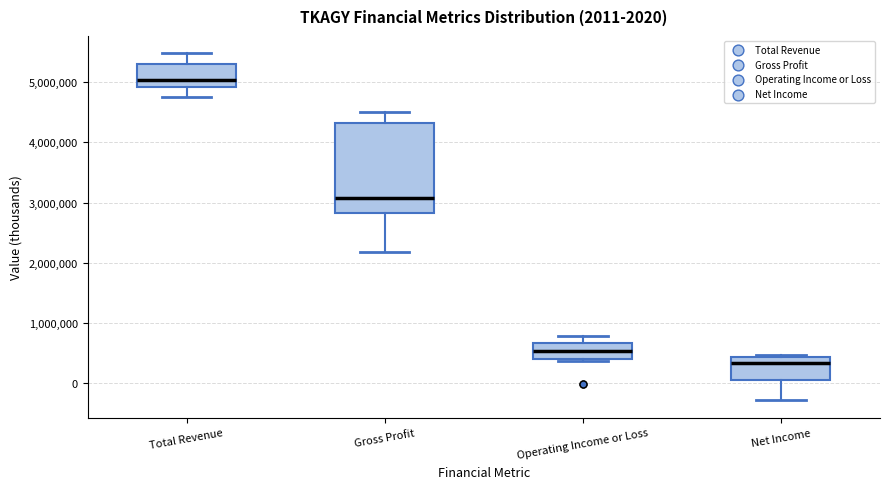

Which box's median line is the highest?

Total Revenue